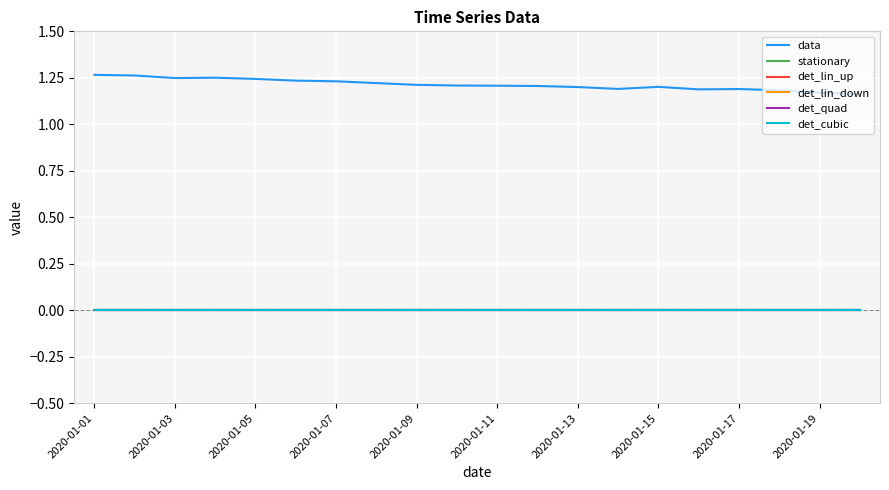

Reading left to right, extract all data points from this chart.

data: 1.3	1.3	1.2	1.3	1.2	1.2	1.2	1.2	1.2	1.2	1.2	1.2	1.2	1.2	1.2	1.2	1.2	1.2	1.2	1.2
stationary: 0.0	0.0	0.0	0.0	0.0	0.0	0.0	0.0	0.0	0.0	0.0	0.0	0.0	0.0	0.0	0.0	0.0	0.0	0.0	0.0
det_lin_up: 0.0	0.0	0.0	0.0	0.0	0.0	0.0	0.0	0.0	0.0	0.0	0.0	0.0	0.0	0.0	0.0	0.0	0.0	0.0	0.0
det_lin_down: 0.0	0.0	0.0	0.0	0.0	0.0	0.0	0.0	0.0	0.0	0.0	0.0	0.0	0.0	0.0	0.0	0.0	0.0	0.0	0.0
det_quad: 0.0	0.0	0.0	0.0	0.0	0.0	0.0	0.0	0.0	0.0	0.0	0.0	0.0	0.0	0.0	0.0	0.0	0.0	0.0	0.0
det_cubic: 0.0	0.0	0.0	0.0	0.0	0.0	0.0	0.0	0.0	0.0	0.0	0.0	0.0	0.0	0.0	0.0	0.0	0.0	0.0	0.0